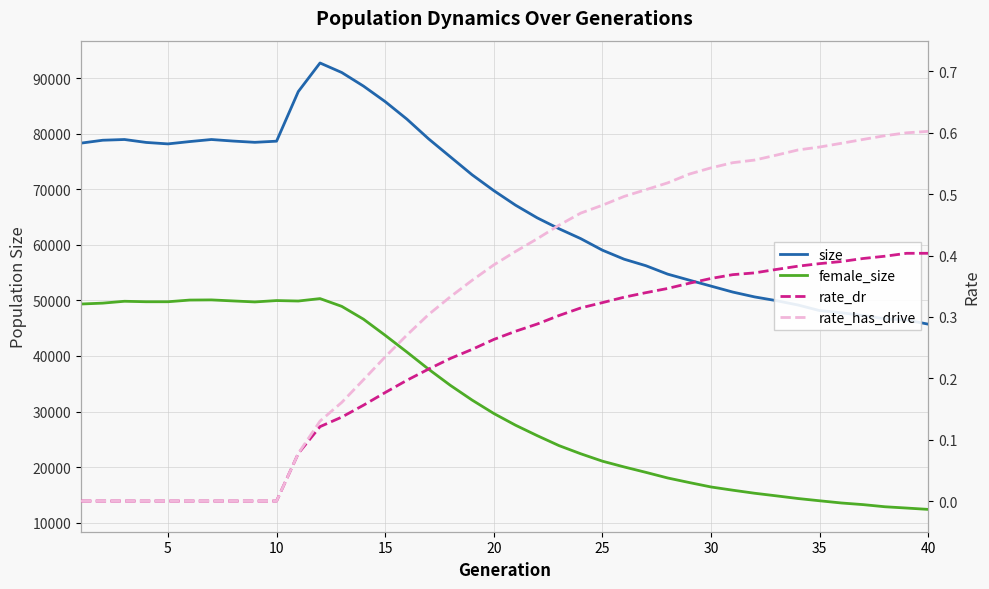

True or false: rate_has_drive and size cross at least once.

False